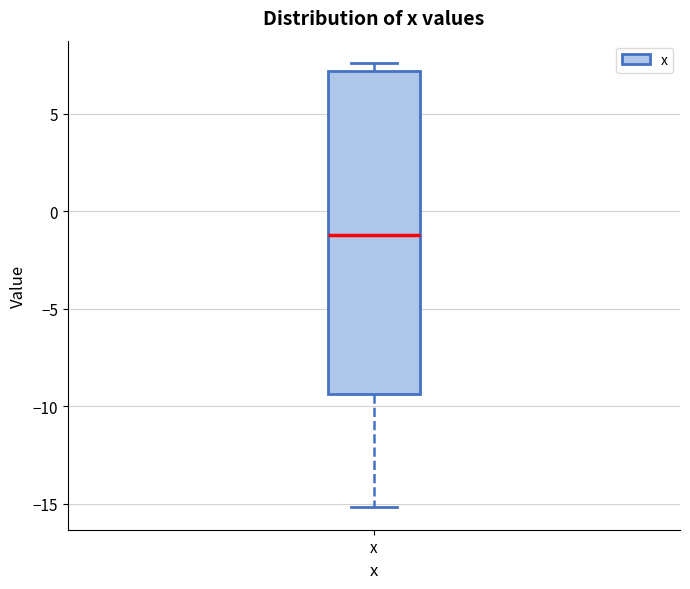

Where is the upper edge of the box for x on the y-axis? The values are not printed on the chart, so give them approximately, as read against the axis.

7.0